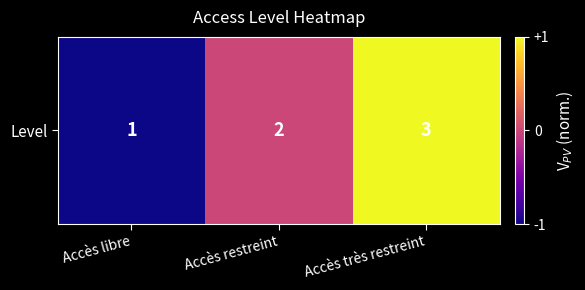

List the labels in order of value, smallest first.

Accès libre, Accès restreint, Accès très restreint